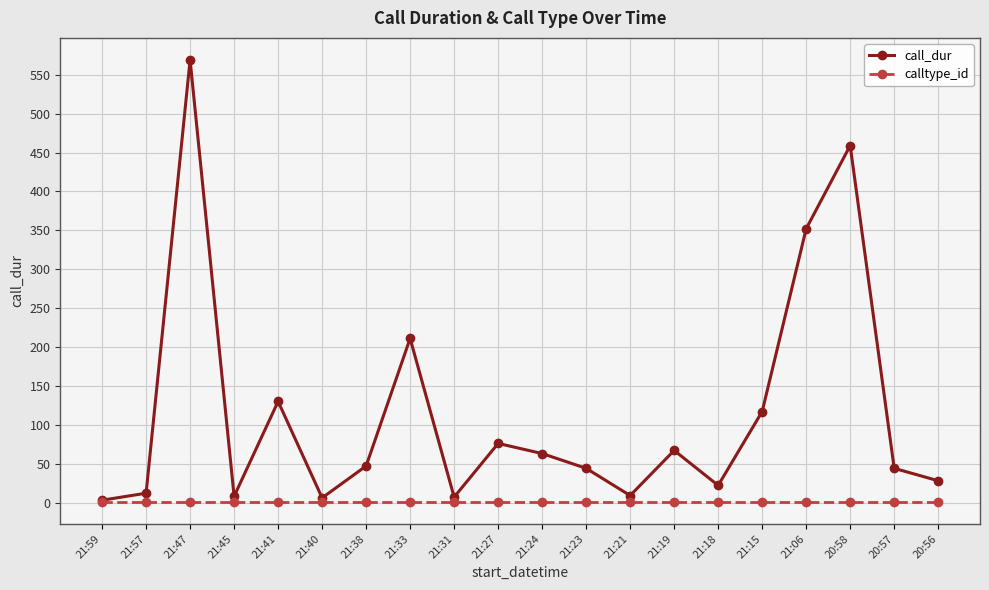

At which label is call_dur closest to 286?

21:06